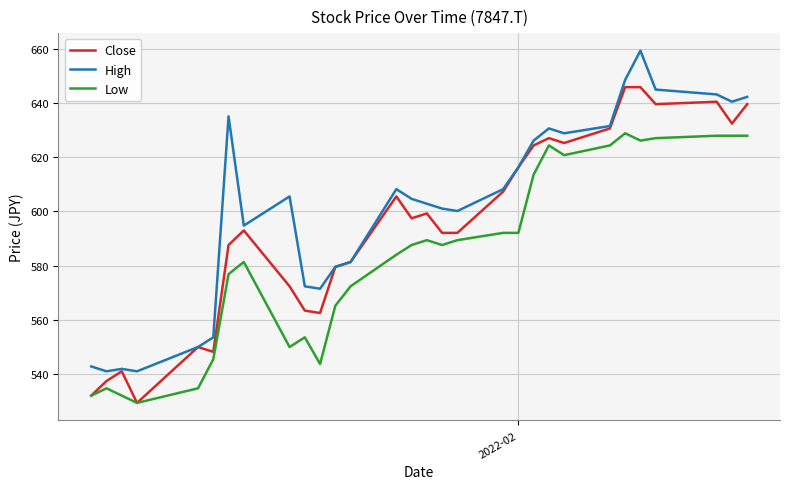

What is the maximum value for High?

659.2